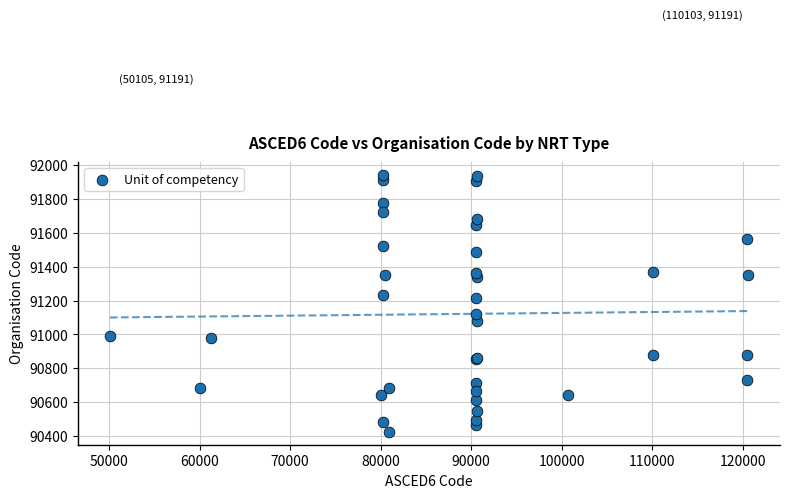

What Y value in the scatter plot is closest to 91183?

91213.8